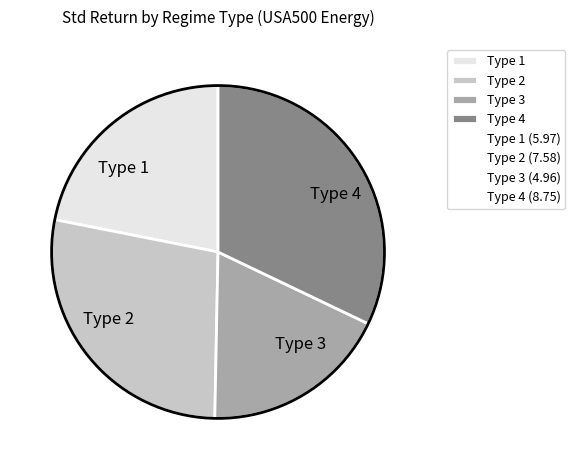

Count the number of slices in the pie.

4